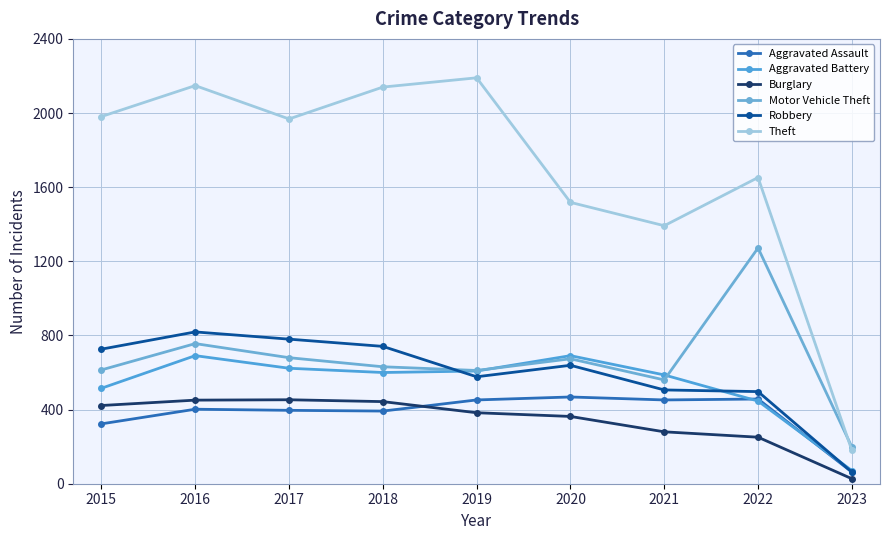

What is the total value across all series at 2023?

602